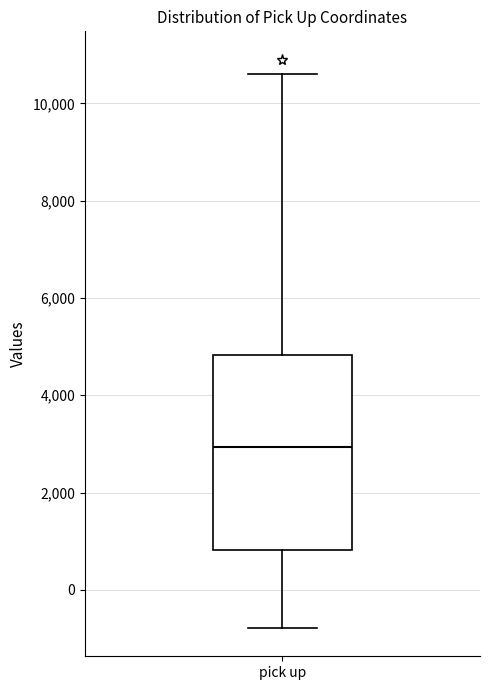

Where does the upper whisker of the box for pick up end on the y-axis? The values are not printed on the chart, so give them approximately, as read against the axis.

10600